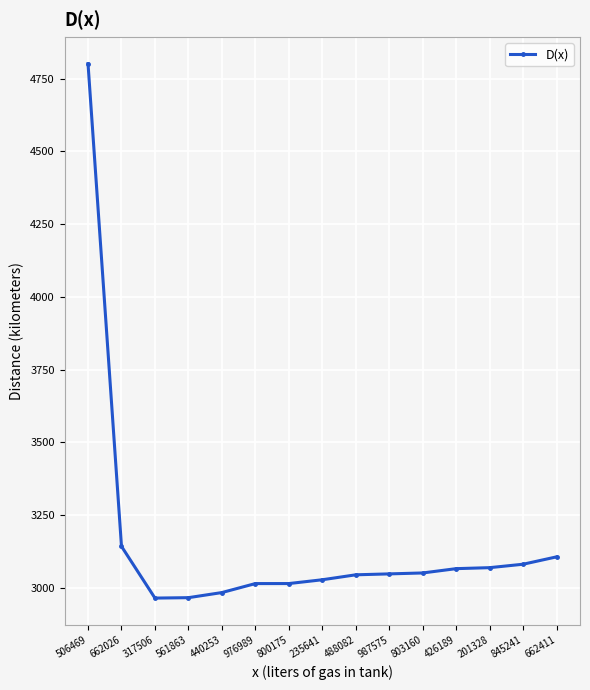

What is the average value?

3159.2